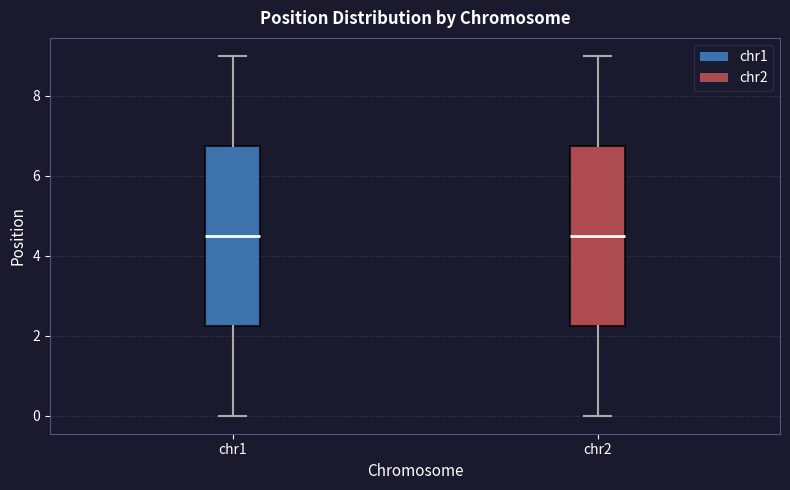

Where is the lower edge of the box for chr1 on the y-axis? The values are not printed on the chart, so give them approximately, as read against the axis.

2.2